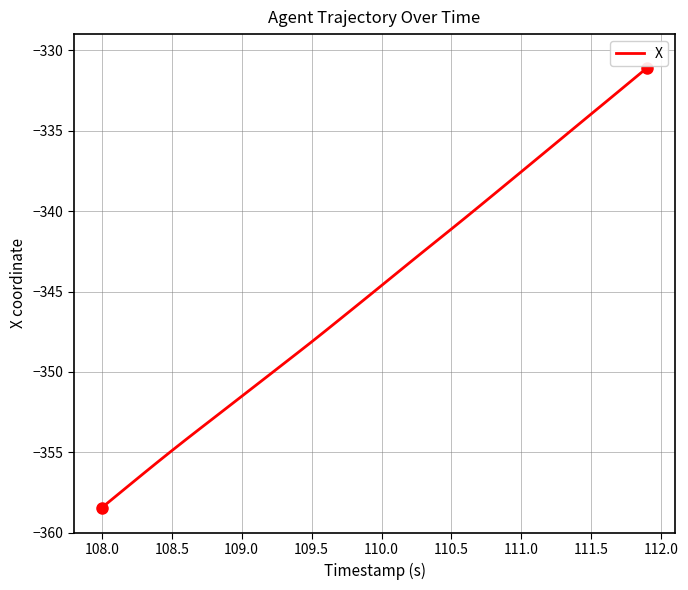

What is the greatest value displayed?

-331.1